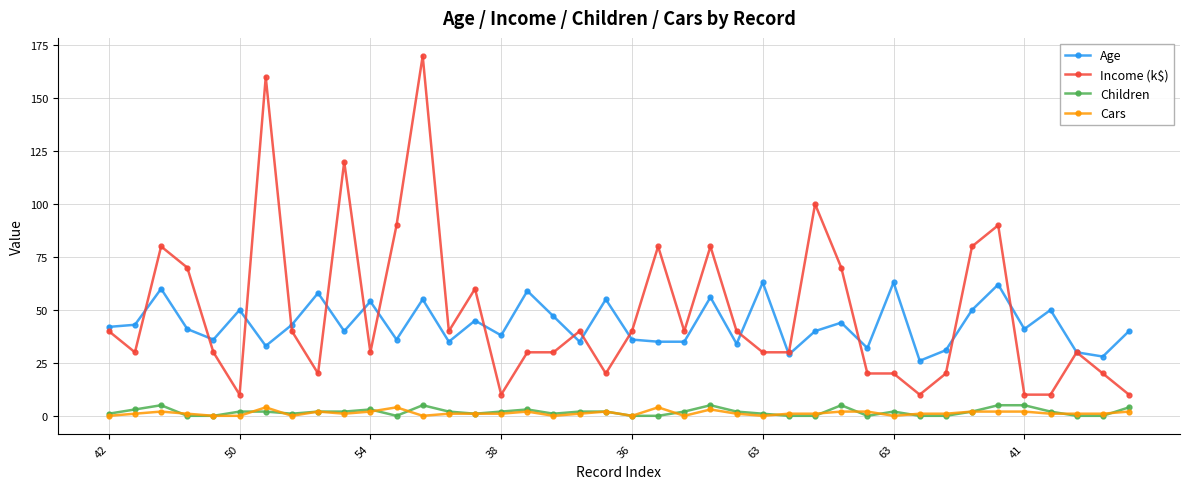

What is the value of the Income (k$) point at the 16th from the left?

10